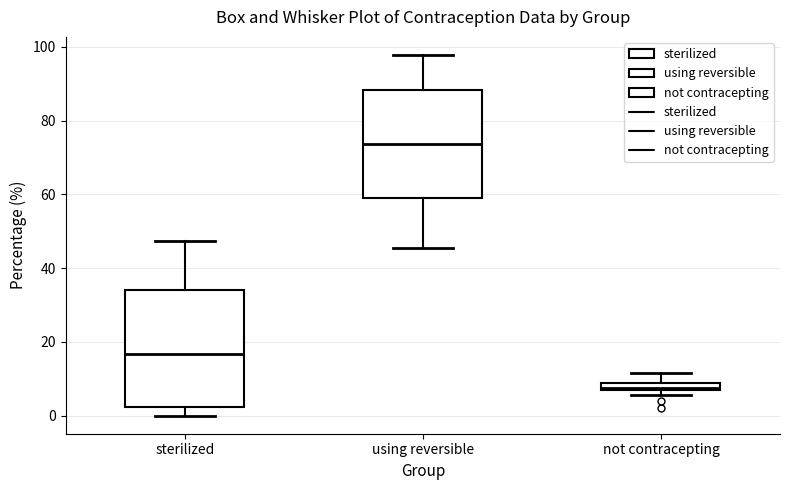

Which box's median line is the highest?

using reversible